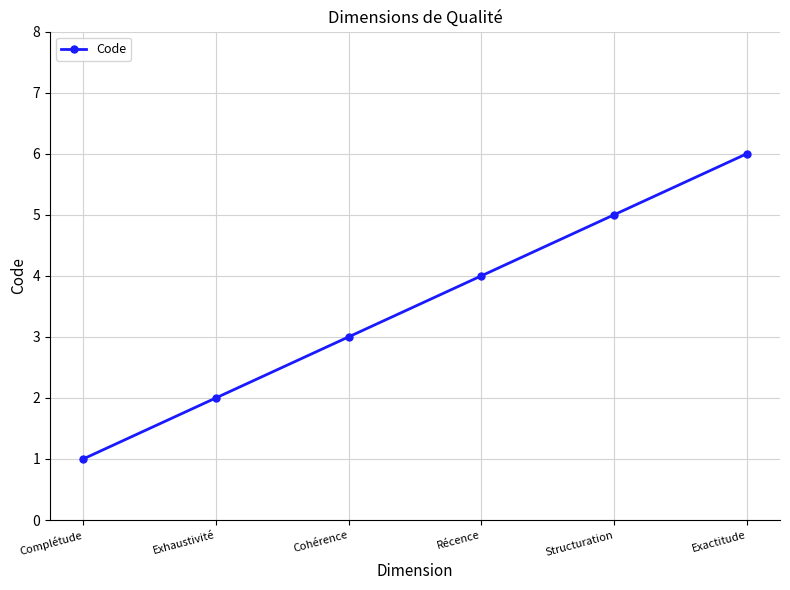

What is the difference between the values at Complétude and Exhaustivité?

1